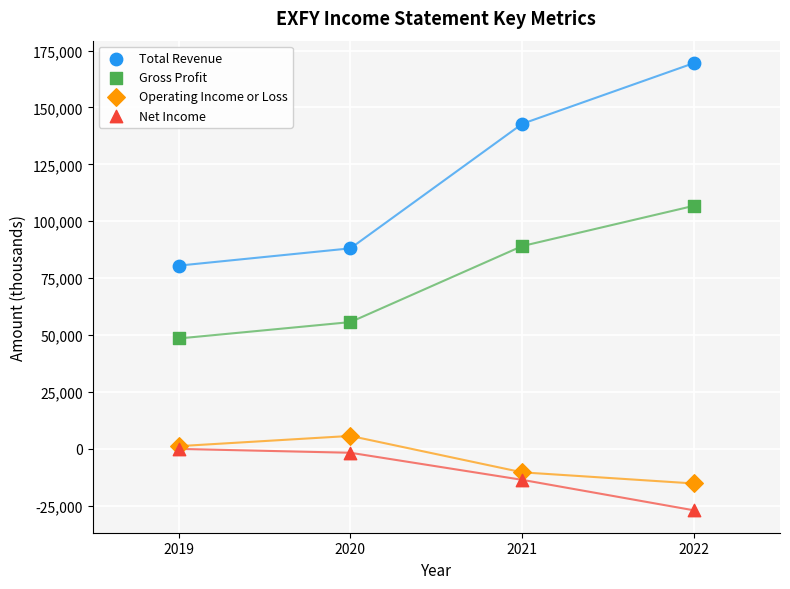

Across all series, what Y value is closest to 71250?

80500